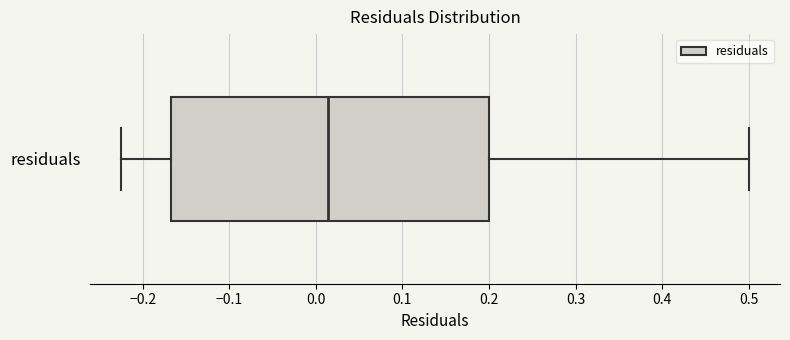

Where does the left whisker of the box for residuals end on the x-axis? The values are not printed on the chart, so give them approximately, as read against the axis.

-0.22